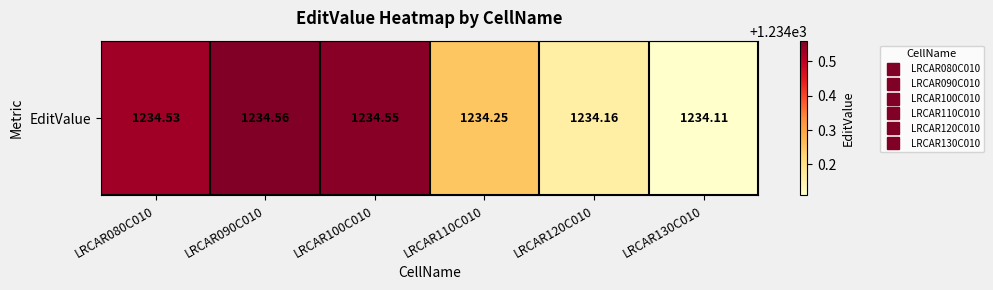

The value at LRCAR100C010 is 848.8. True or false?

False